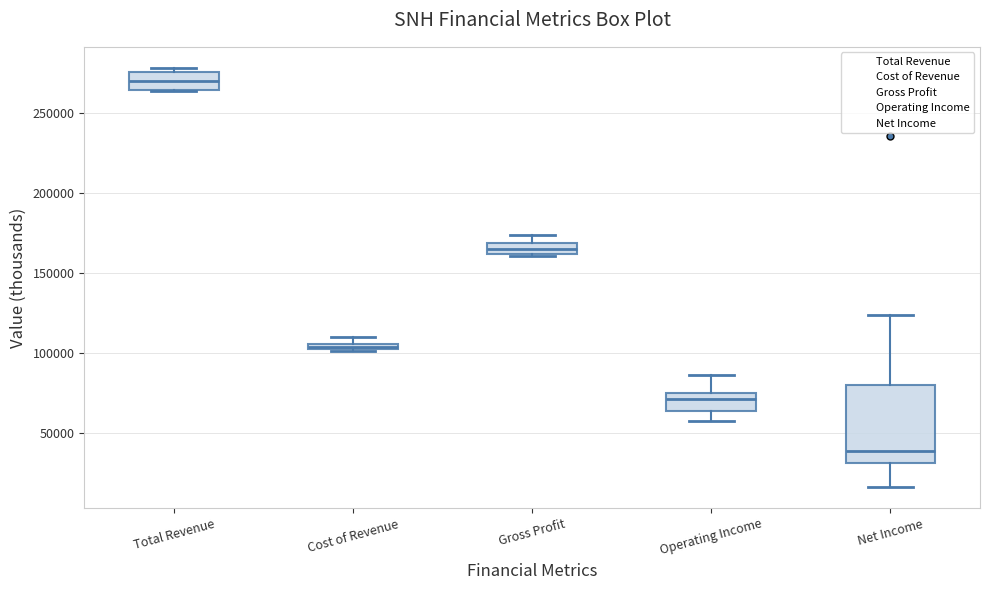

Where is the upper edge of the box for Gross Profit on the y-axis? The values are not printed on the chart, so give them approximately, as read against the axis.

170000